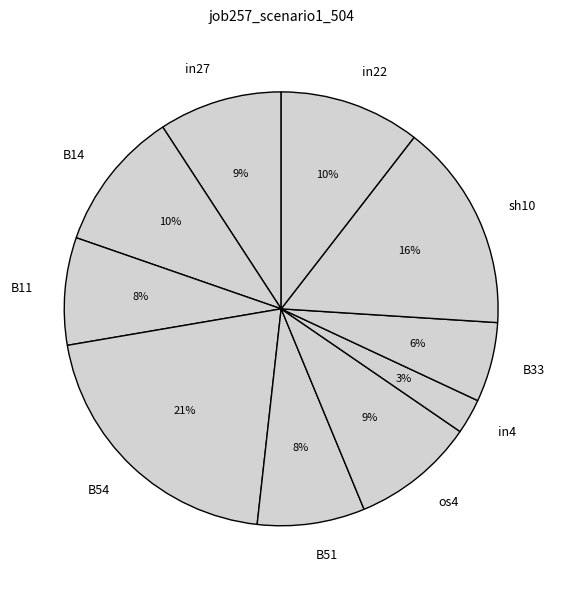

To the nearest percent, what is the combined percentage of B11 and B33?

14%